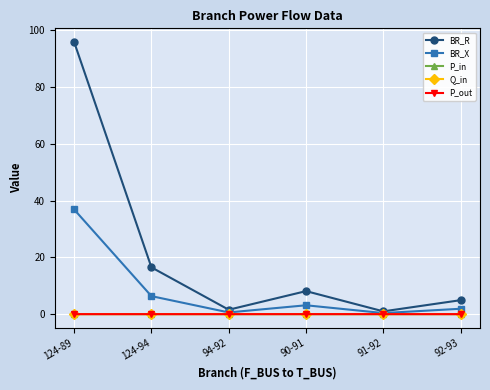

The BR_R series shows 1.0 at 91-92. True or false?

True